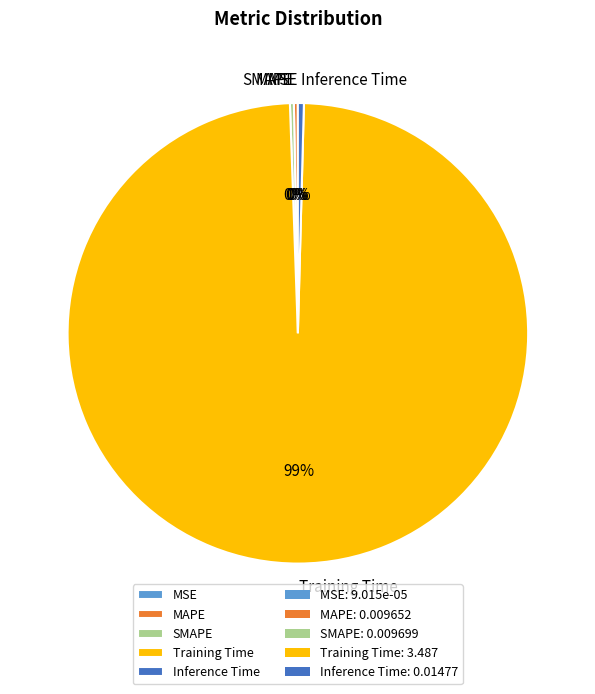

True or false: Inference Time accounts for 0% of the total.

True